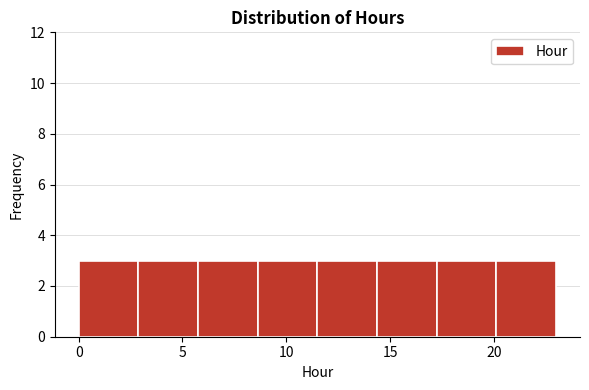

What is the height of the bar covering 6.0 to 8.5 on the x-axis? Neither the bar edges nor the heights are printed on the chart, so give them approximately, as read against the axes.

3